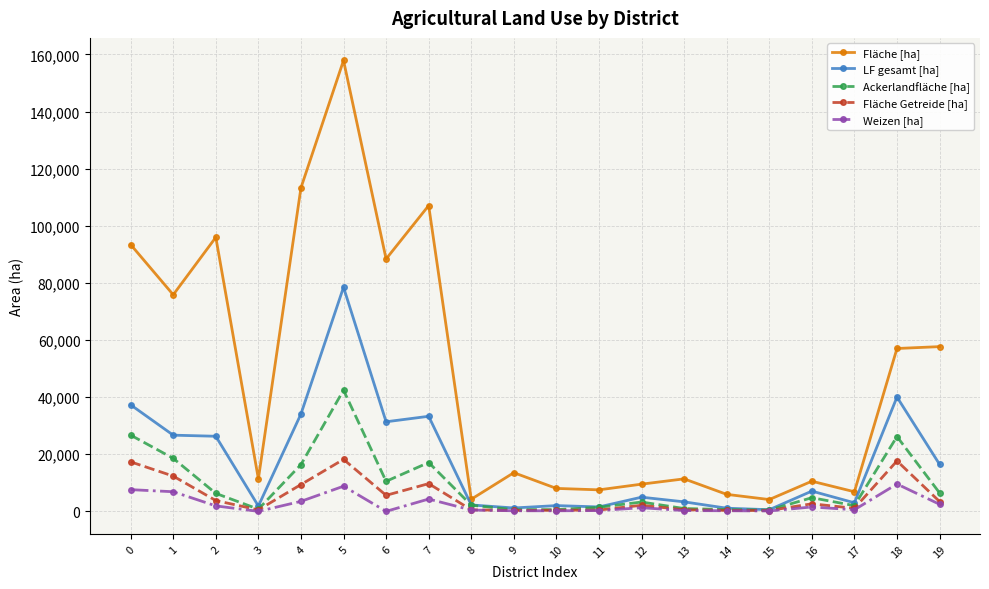

Which series has the largest total across all categories?

Fläche [ha]